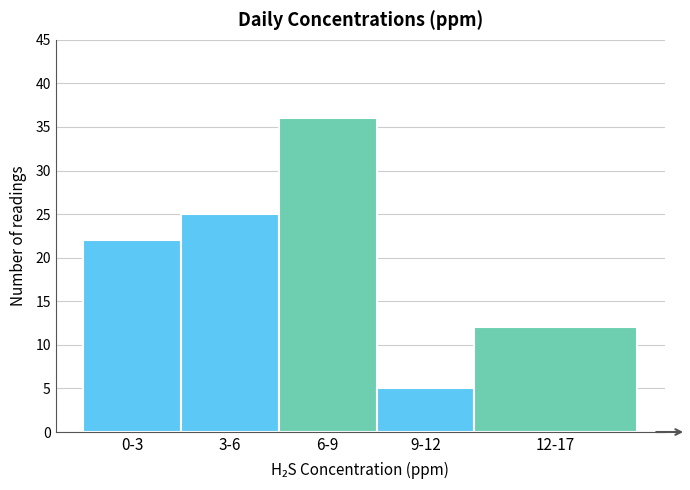

Reading left to right, what are all the values shown in this chart?

22	25	36	5	12